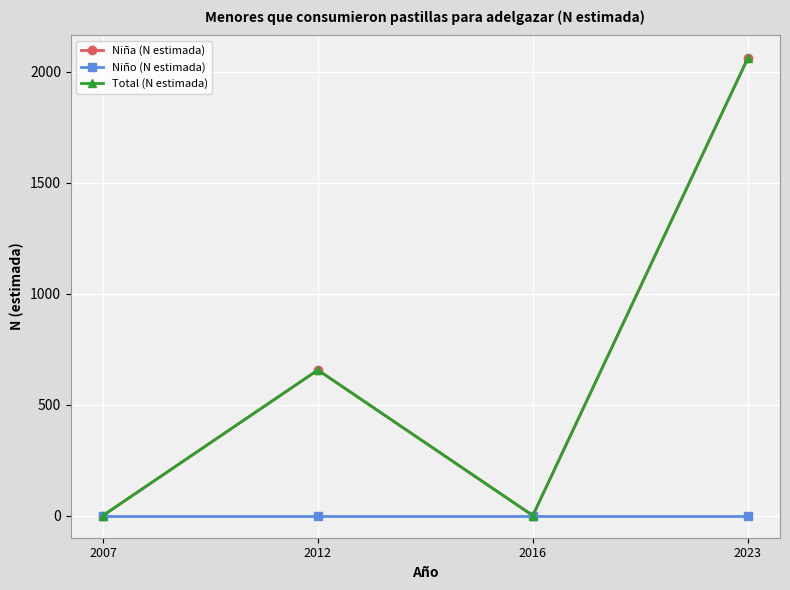

Is this an area chart (filled region under the line)?

No